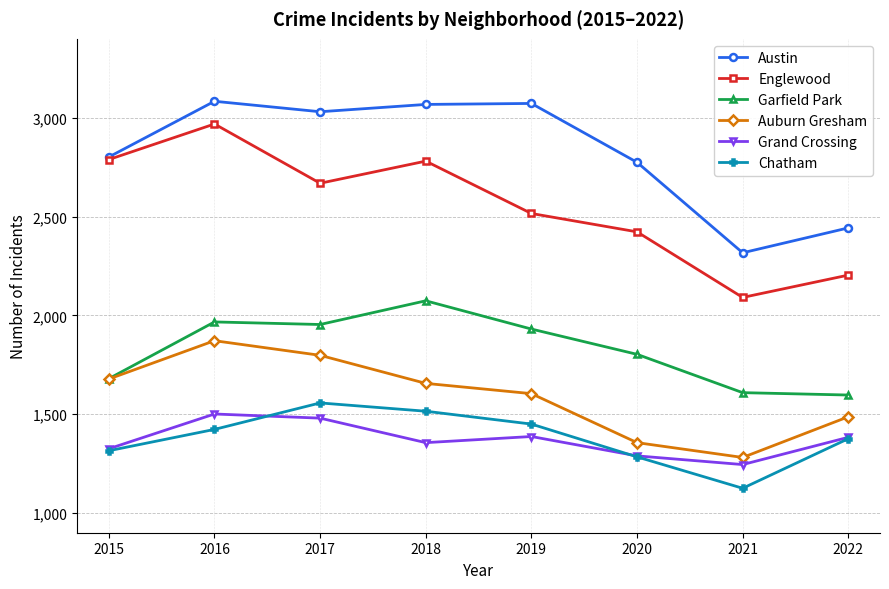

Between 2015 and 2018, which series saw the biggest shift?

Garfield Park